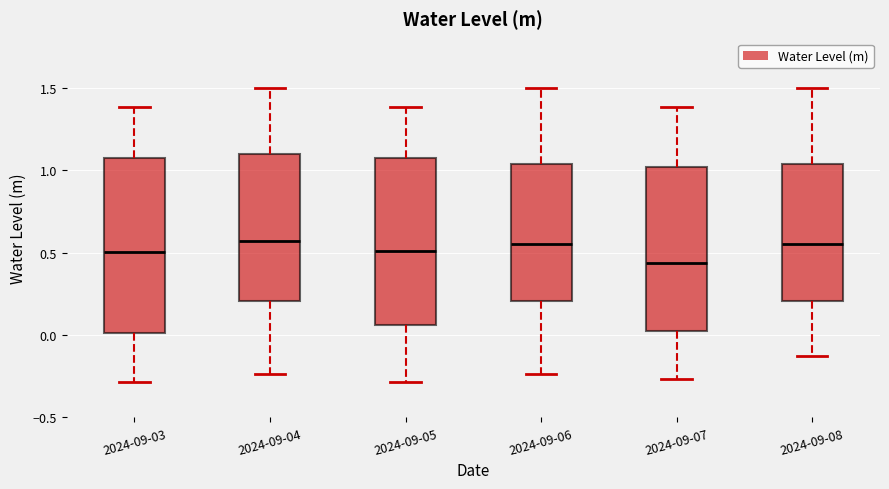

Which box's median line is the lowest?

2024-09-07